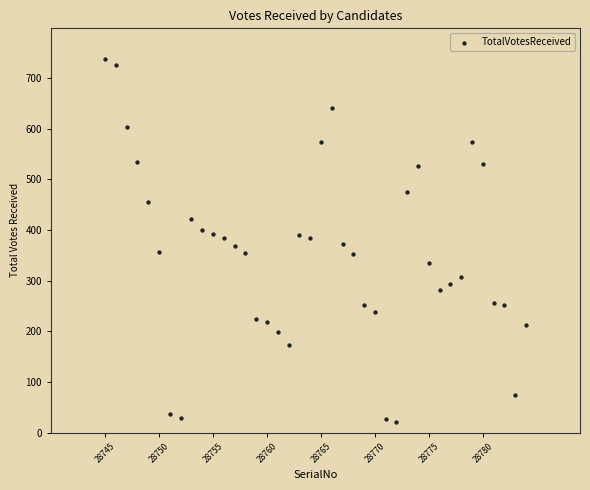

What is the range of X values (max minus min)?

39